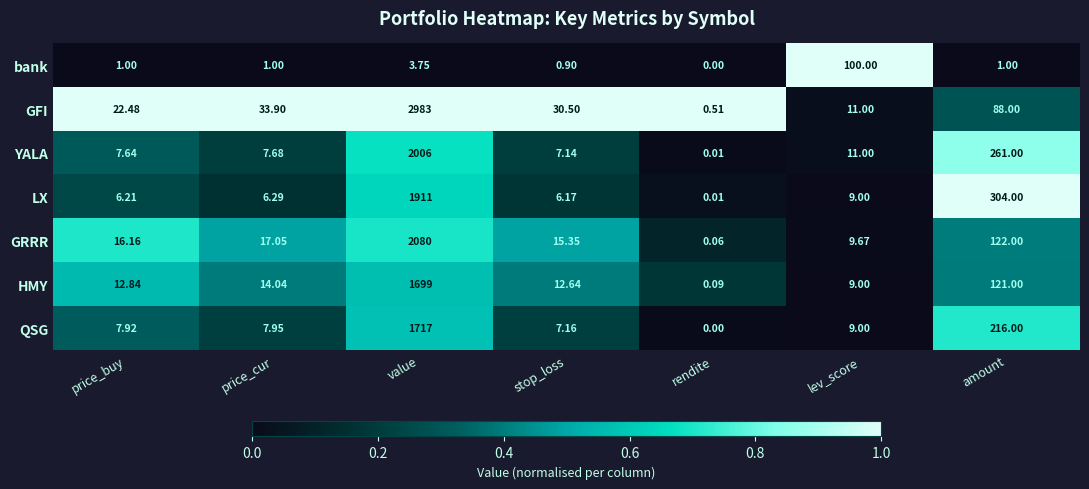

At which label is YALA closest to 1003?

amount